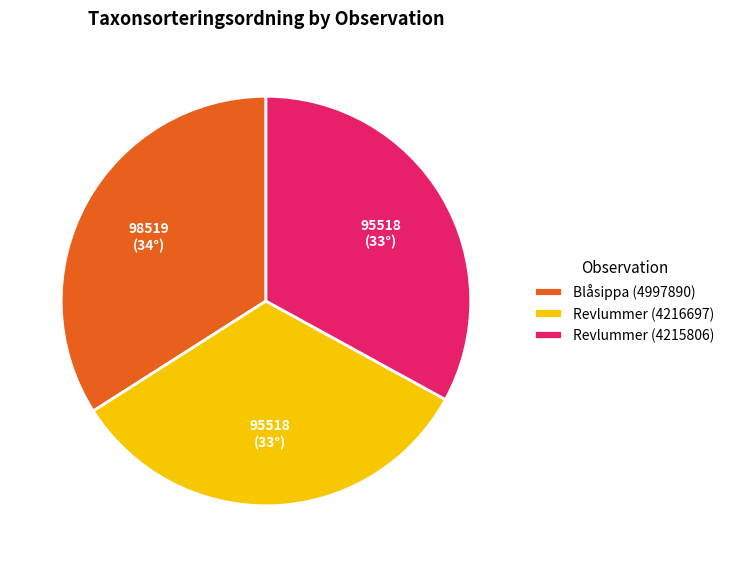

How many segments does this pie chart have?

3